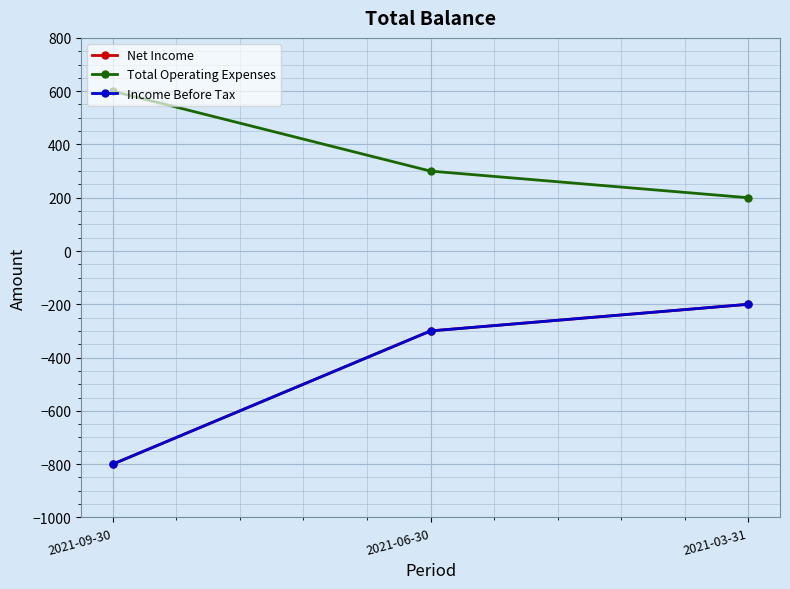

Reading left to right, extract all data points from this chart.

Net Income: 2021-09-30=-800	2021-06-30=-300	2021-03-31=-200
Total Operating Expenses: 2021-09-30=600	2021-06-30=300	2021-03-31=200
Income Before Tax: 2021-09-30=-800	2021-06-30=-300	2021-03-31=-200